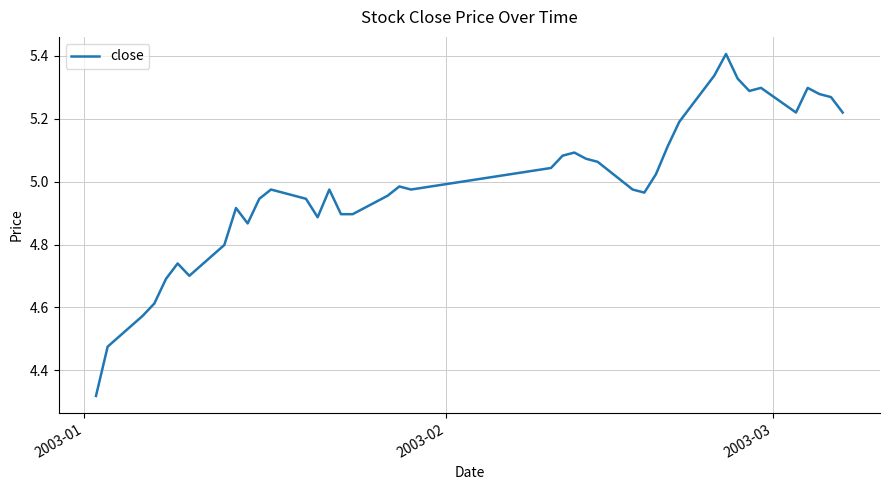

What is the greatest value displayed?

5.4